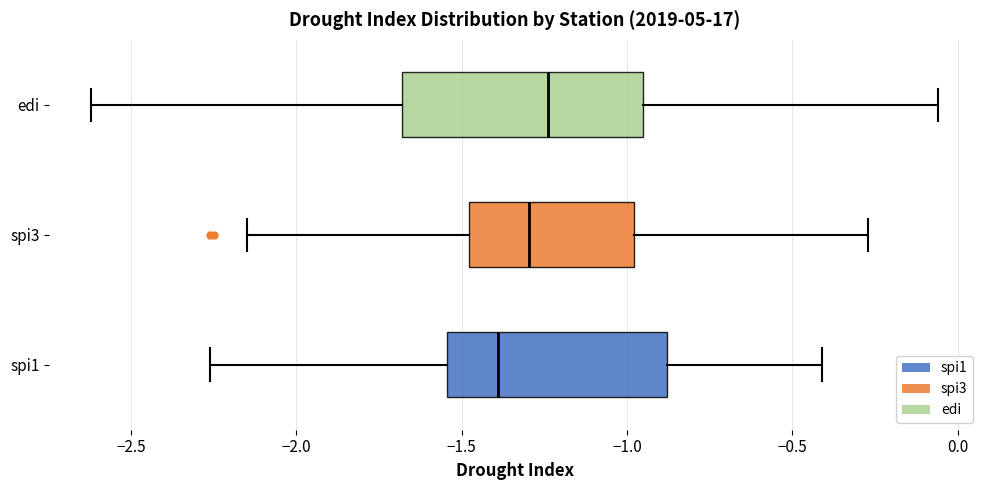

Which box has the furthest to the left median line?

spi1